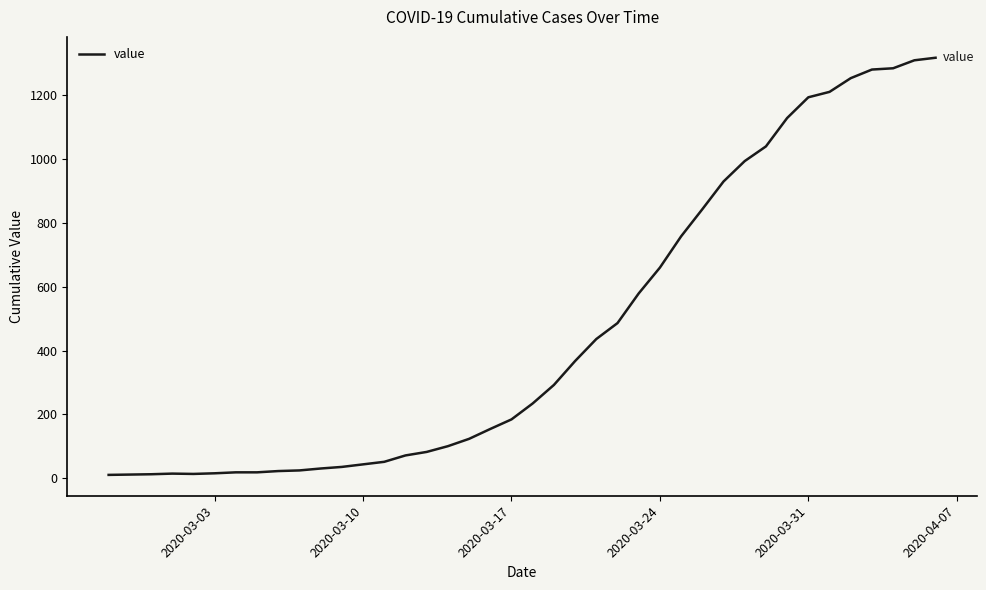

What is the greatest value displayed?

1318